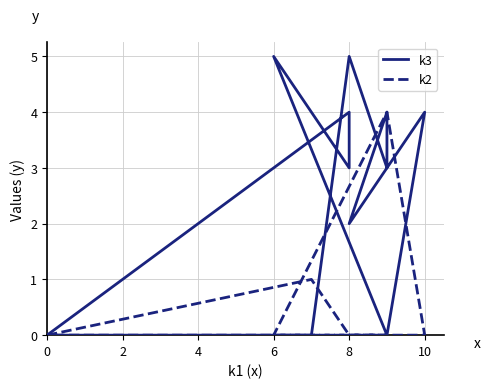

How many values in the k3 series exceed 3?

5